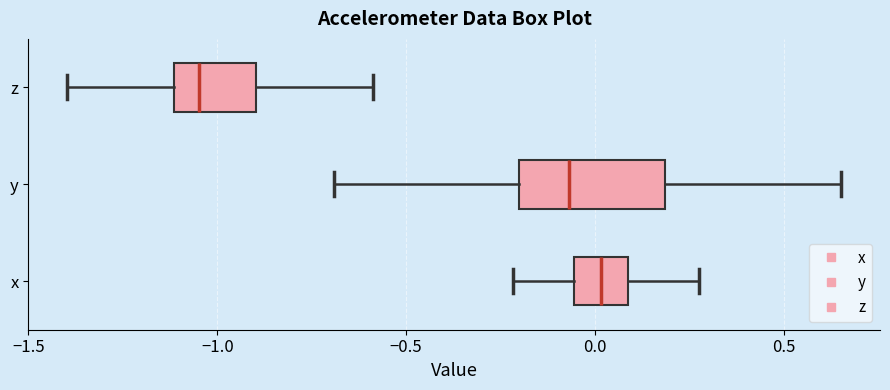

Reading bottom to top, transcribe this box plot: for each box, give where its median line is, the range the box spans, and where its two whiskers end, as read against the x-axis. The values are not printed on the chart, so give them approximately, as read against the axis.

x: median 0.00, box -0.05 to 0.10, whiskers -0.20 to 0.25
y: median -0.05, box -0.20 to 0.20, whiskers -0.70 to 0.65
z: median -1.05, box -1.10 to -0.90, whiskers -1.40 to -0.60